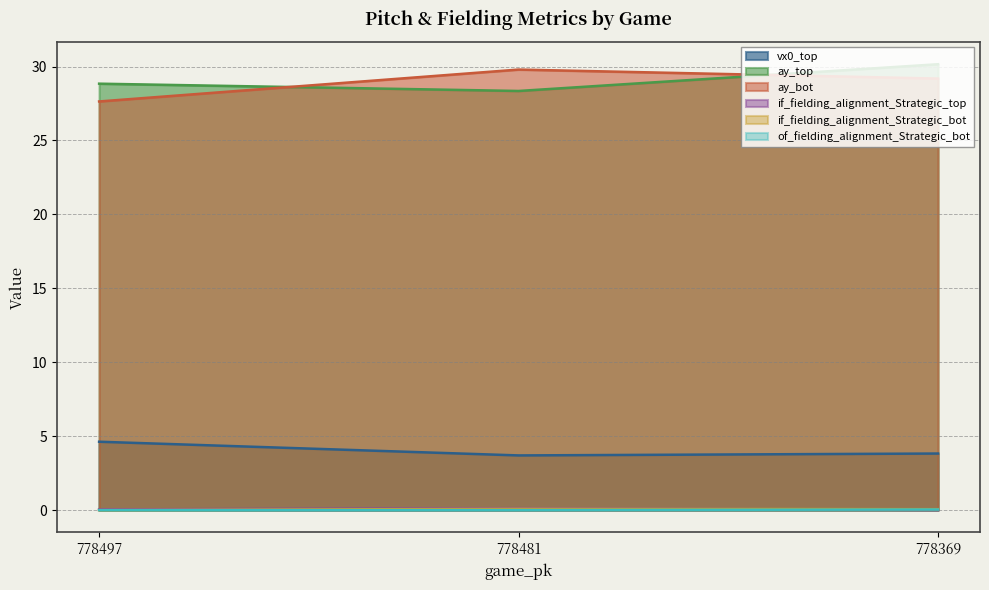

What is the value of the ay_top point at the 3rd from the left?

30.2